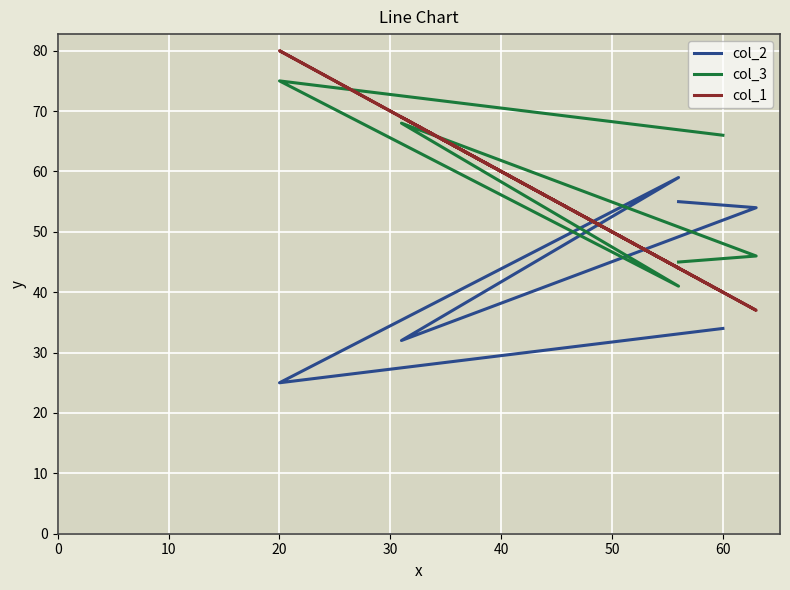

Count the number of data series in this chart.

3